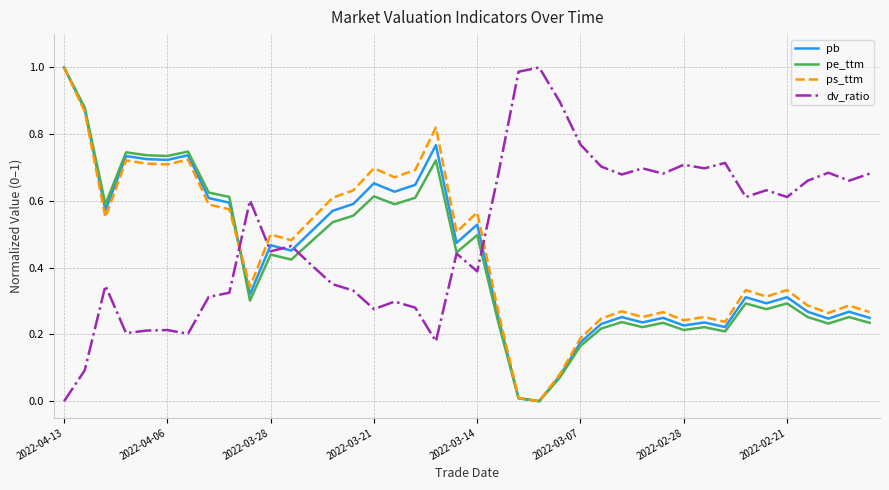

Which series has the largest total across all categories?

dv_ratio